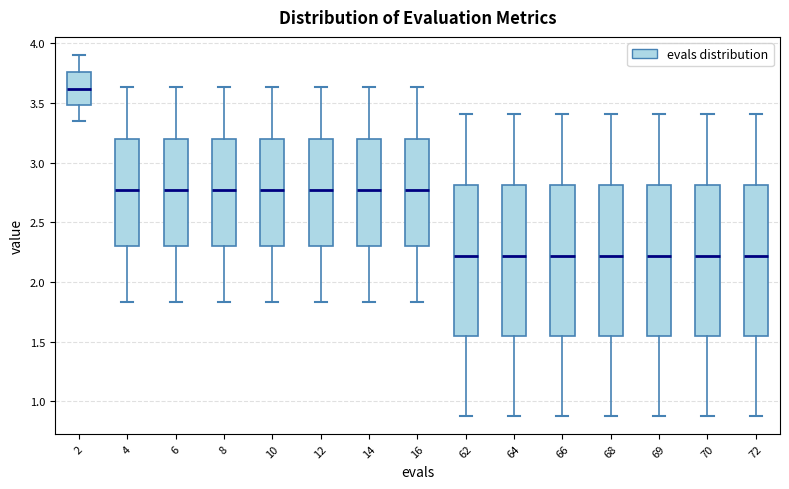

Which box has the highest median line?

2